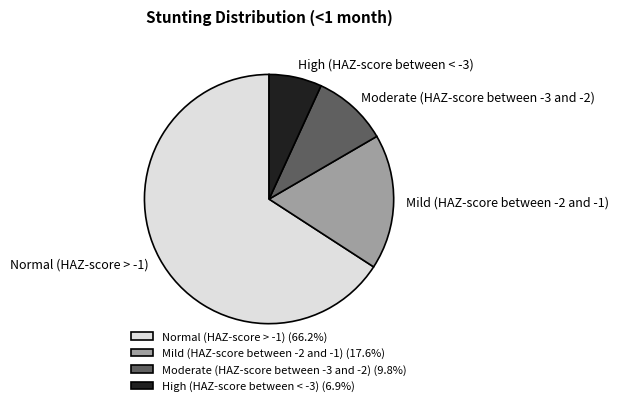

True or false: Normal (HAZ-score > -1) accounts for 66% of the total.

True